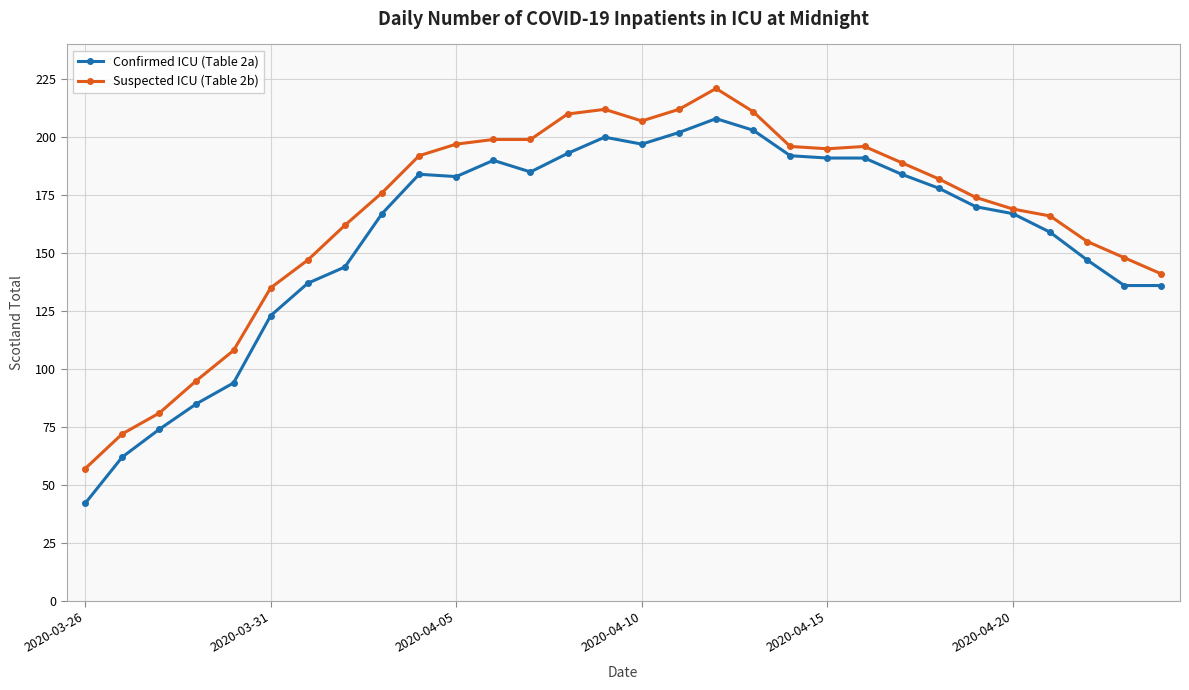

What is the value of the Confirmed ICU (Table 2a) point at the 29th from the left?

136